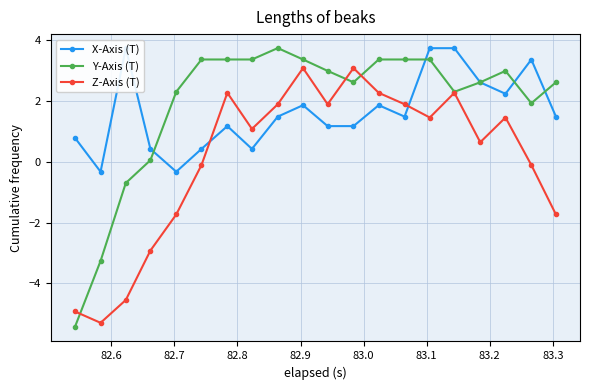

True or false: Y-Axis (T) has more than 0 interior local peaks.

True